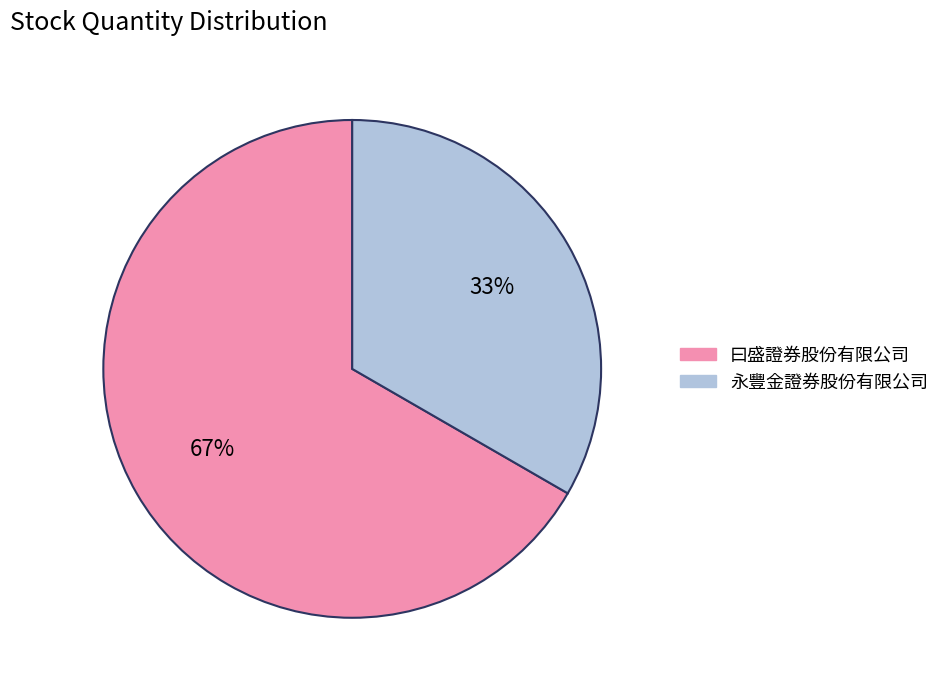

Is the sum of 永豐金證券股份有限公司 and 曰盛證券股份有限公司 greater than half?

Yes